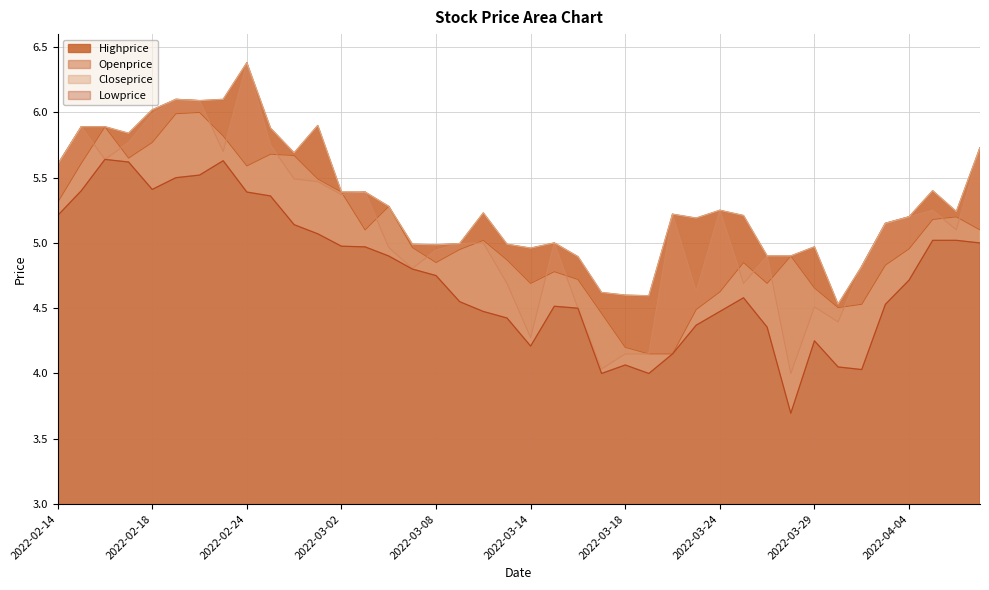

Where do Closeprice and Openprice first cross each other?

2022-02-15 and 2022-02-16